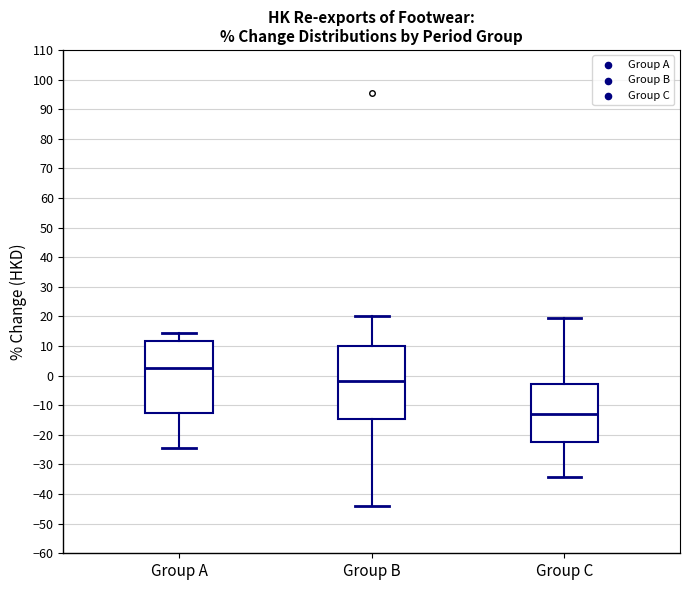

Which box has the highest median line?

Group A